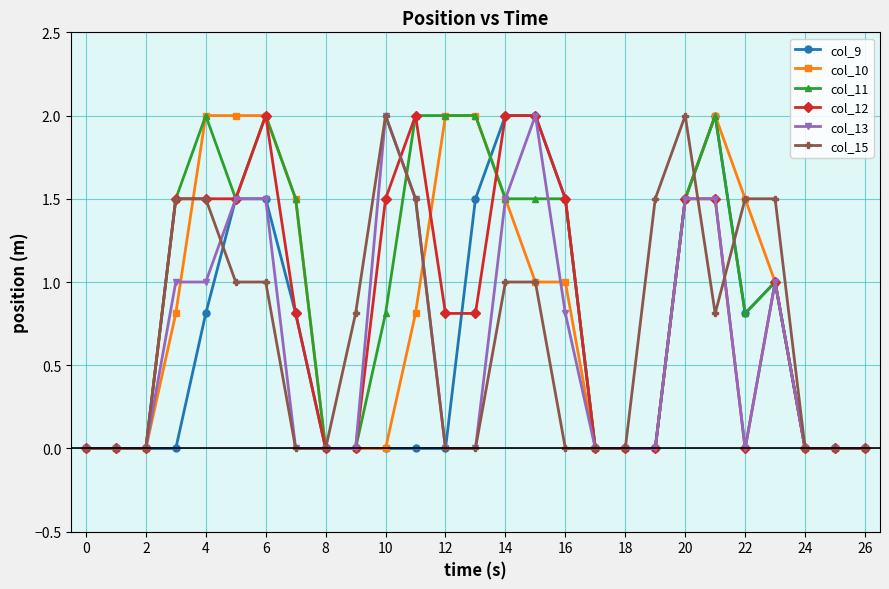

How many distinct data groups are displayed?

6